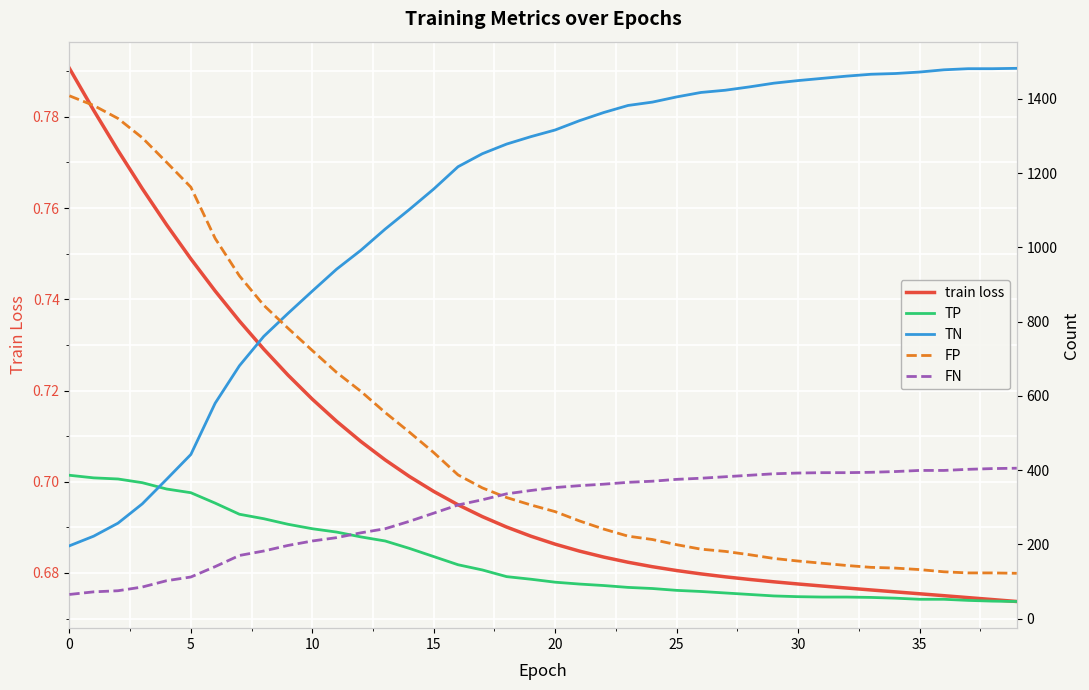

Is the value of FP at 11 greater than the value of train loss at 39?

Yes